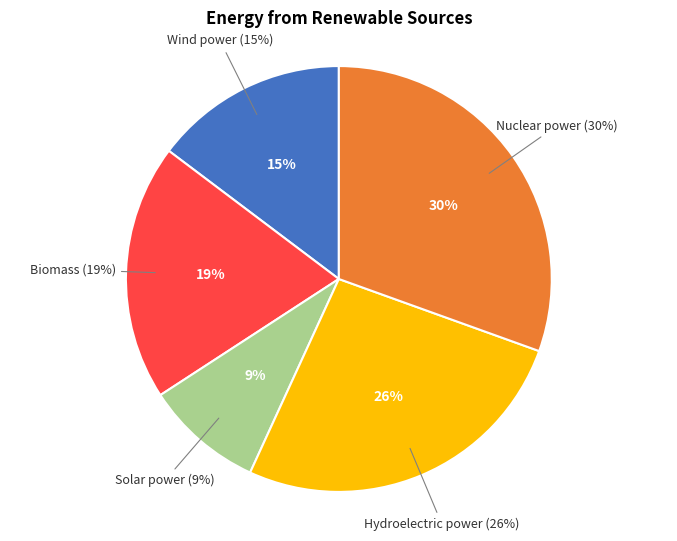

What percentage is NOT represented by 7.344005520526261?

96.0%